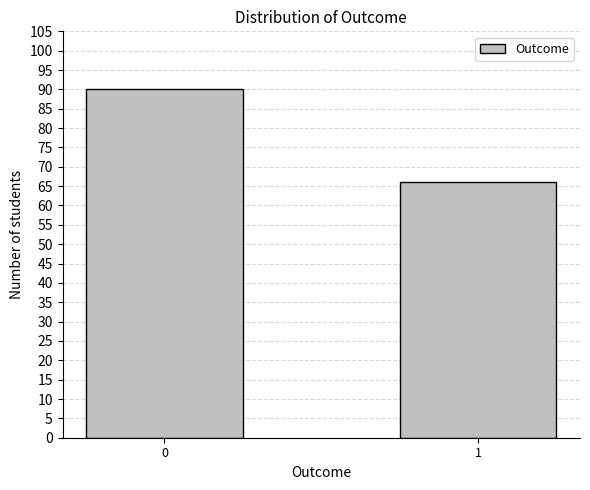

Reading left to right, transcribe all the data shown in this chart.

0=90	1=66